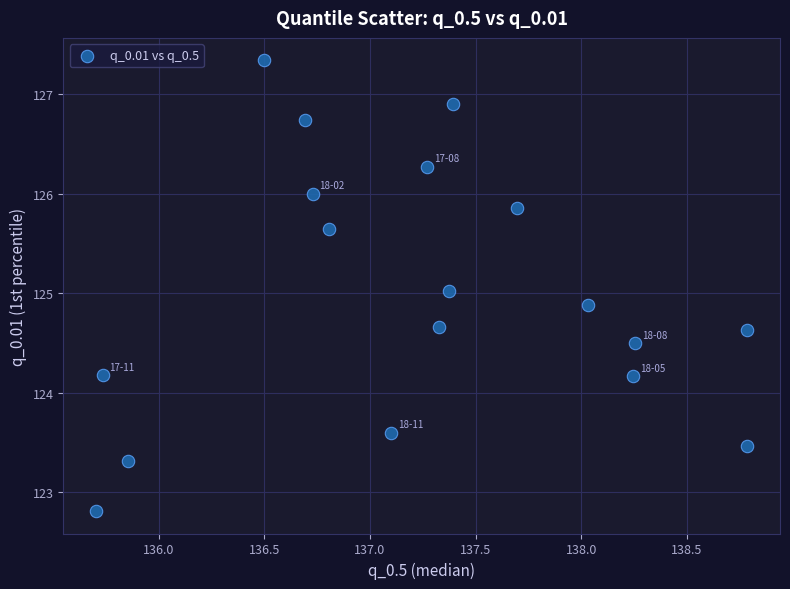

What is the range of X values (max minus min)?

3.1